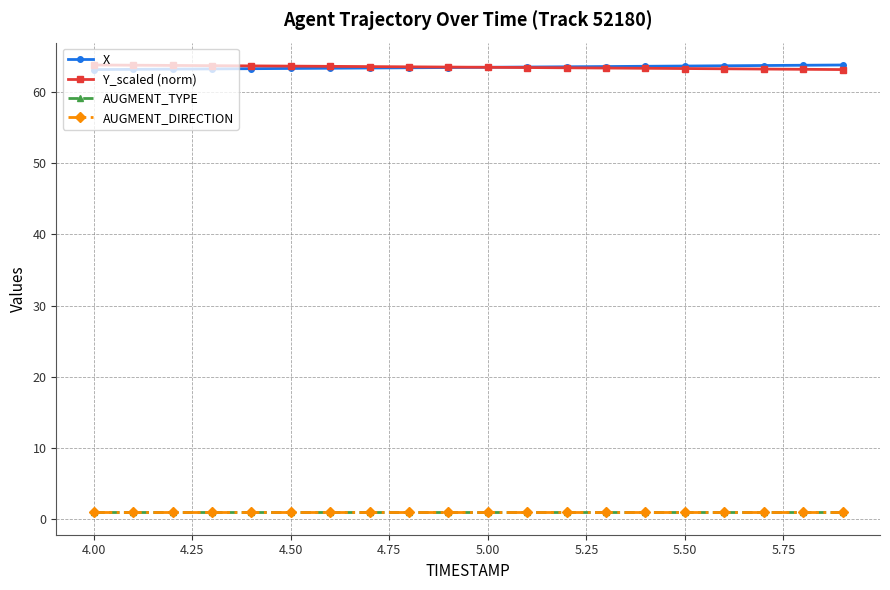

Is this an area chart (filled region under the line)?

No